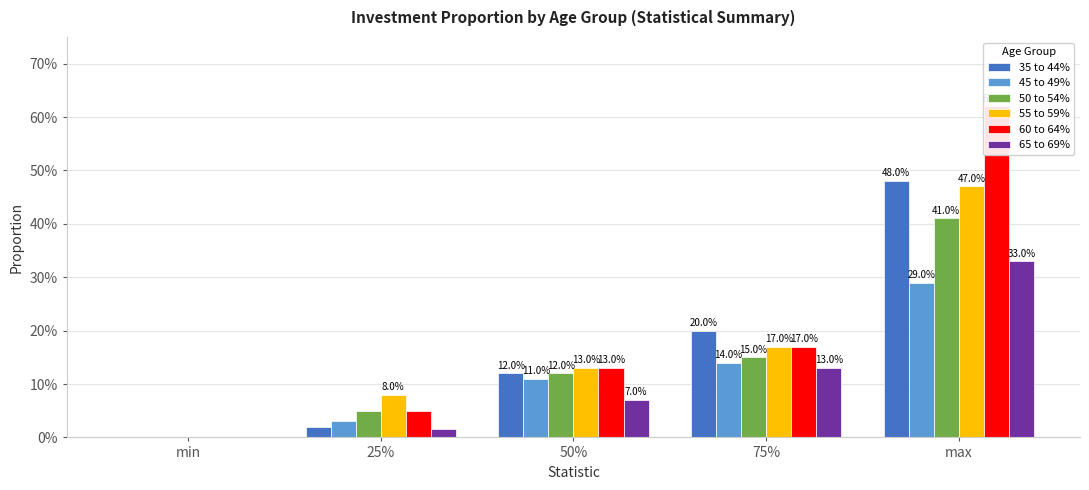

What is the highest value of the 55 to 59% series?

0.5